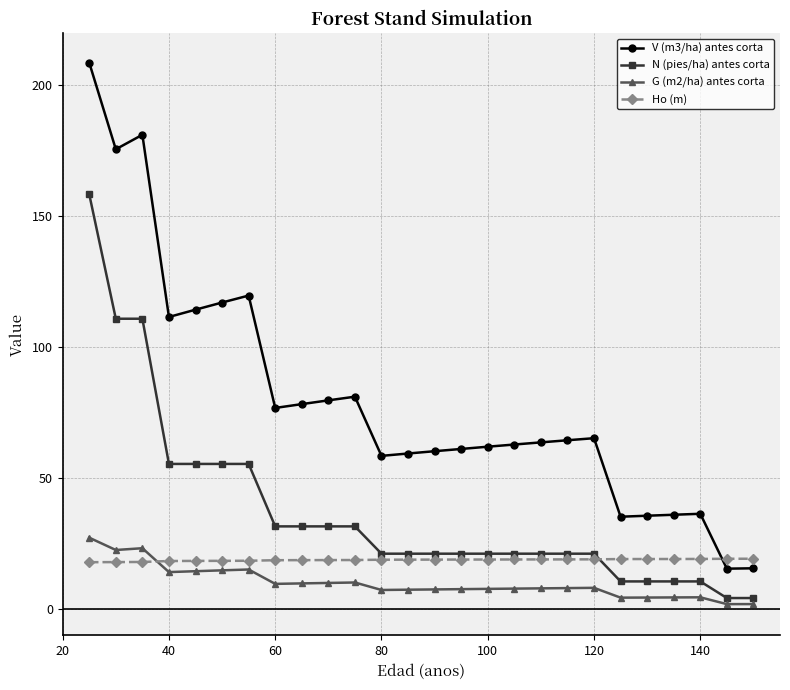

What is the sum of all G (m2/ha) antes corta values?

262.7